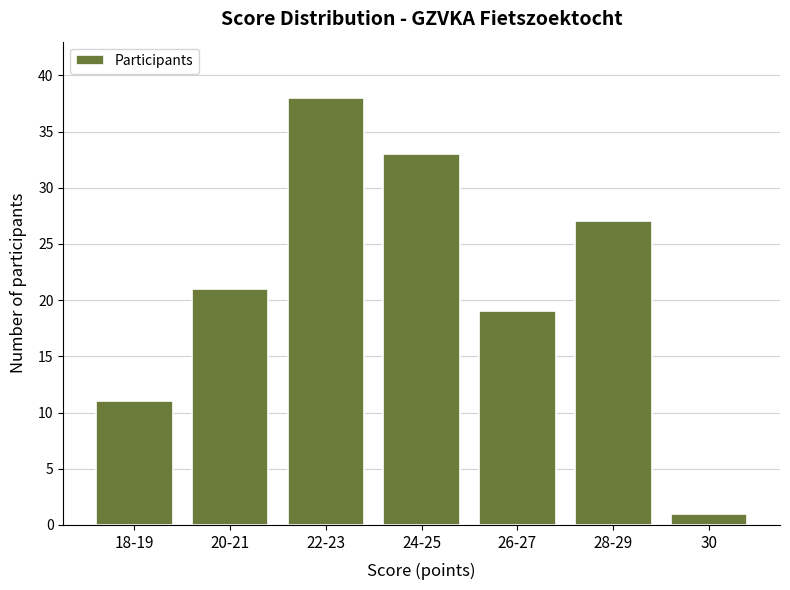

Reading right to left, list all the values displayed in this chart.

30=1	28-29=27	26-27=19	24-25=33	22-23=38	20-21=21	18-19=11